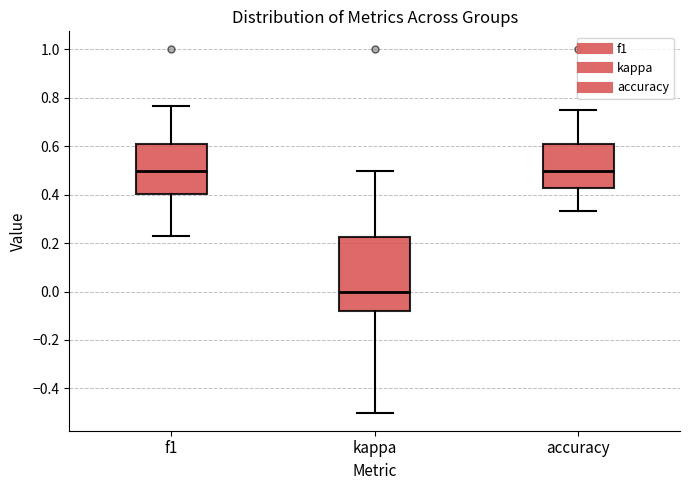

Which box is the tallest, from its lower edge to its upper edge?

kappa